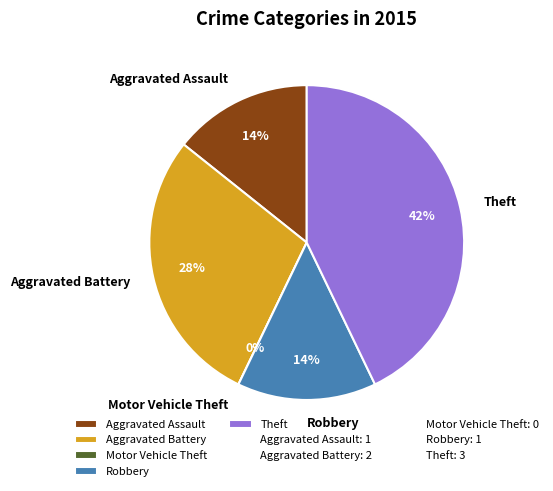

What is the smallest slice in the pie chart?

Motor Vehicle Theft